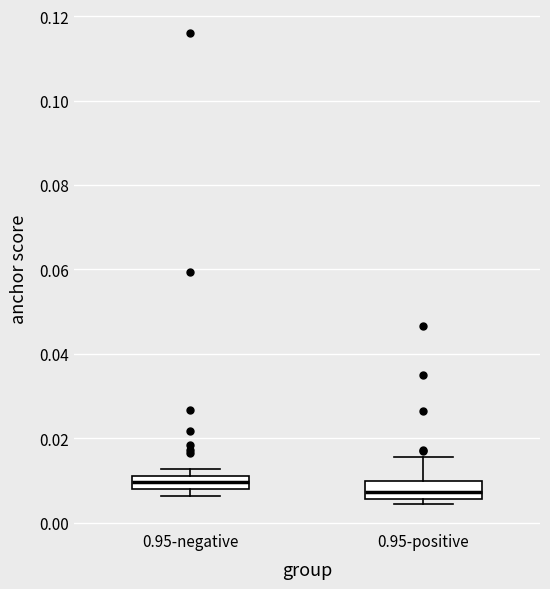

Reading left to right, read every box against the y-axis: the position of its median line, the range the box covers, and the ends of its whiskers. The values are not printed on the chart, so give them approximately, as read against the axis.

0.95-negative: median 0.010, box 0.008 to 0.012, whiskers 0.006 to 0.012 (above the box's upper edge)
0.95-positive: median 0.008, box 0.006 to 0.010, whiskers 0.004 to 0.016